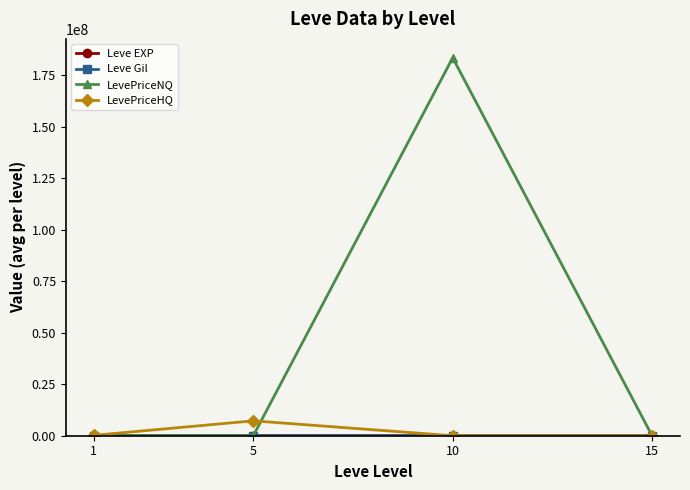

True or false: LevePriceHQ has more than 0 interior local peaks.

True